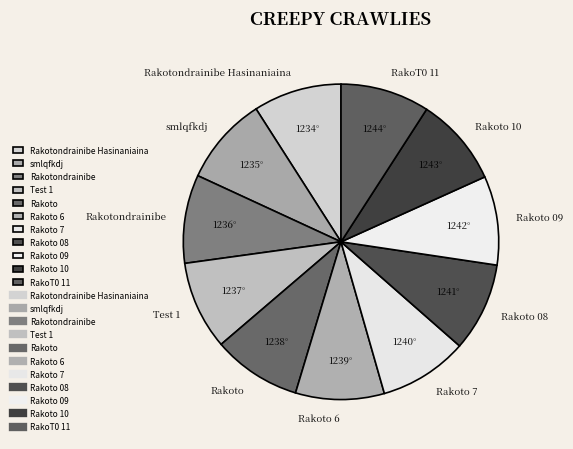

Is the sum of smlqfkdj and Rakoto 08 greater than half?

No